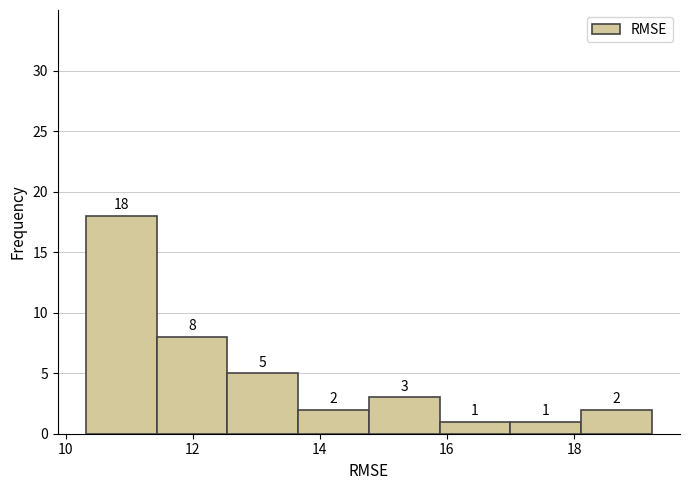

Reading left to right, list every bar in this chart as the range it spans on the x-axis followed by its height. The bar edges are not printed on the chart, so give them approximately, as read against the axis.

10.4 to 11.4: 18
11.4 to 12.6: 8
12.6 to 13.6: 5
13.6 to 14.8: 2
14.8 to 15.8: 3
15.8 to 17.0: 1
17.0 to 18.2: 1
18.2 to 19.2: 2